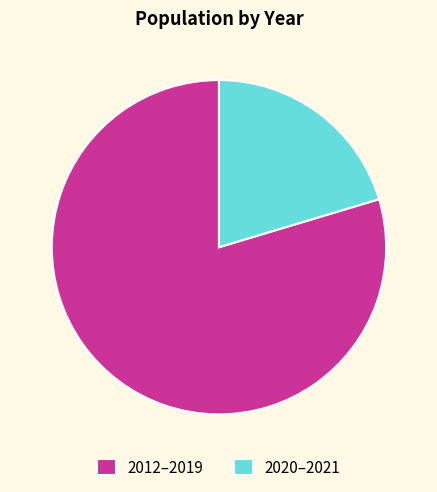

Is there a majority slice in this chart?

Yes